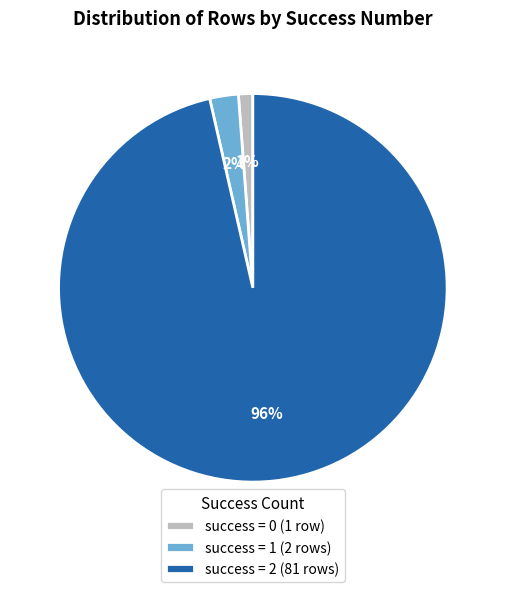

Which category has the biggest portion of the pie?

success = 2 (81 rows)